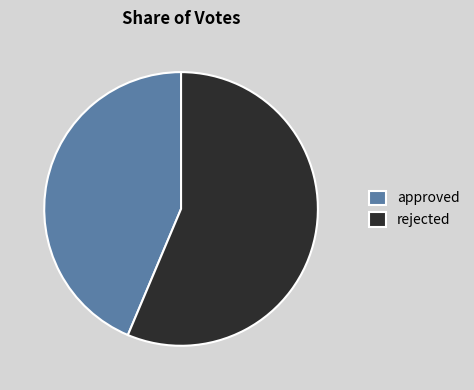

Combined, do approved and rejected account for over 50%?

Yes